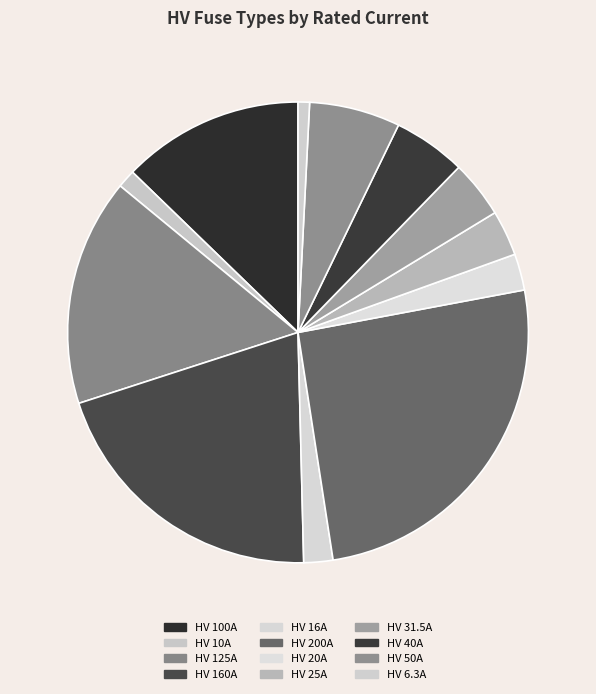

To the nearest percent, what percentage of the pie is HV 40A?

5%